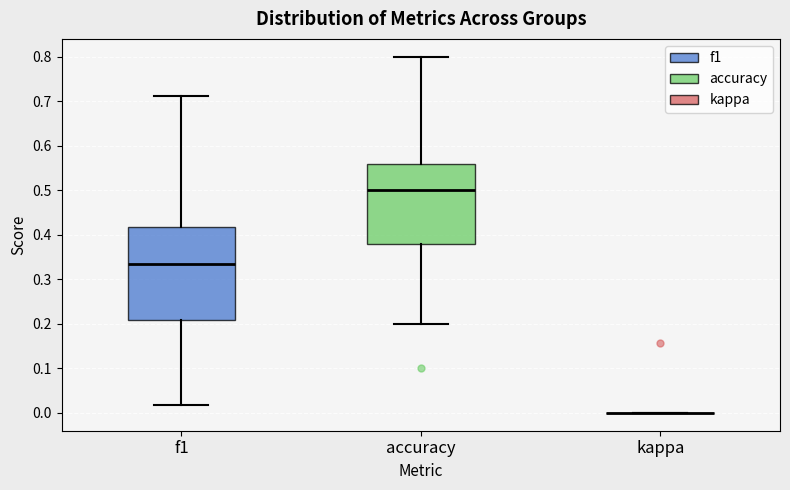

Reading left to right, transcribe this box plot: for each box, give where its median line is, the range the box spans, and where its two whiskers end, as read against the y-axis. The values are not printed on the chart, so give them approximately, as read against the axis.

f1: median 0.33, box 0.21 to 0.42, whiskers 0.02 to 0.71
accuracy: median 0.50, box 0.38 to 0.56, whiskers 0.20 to 0.80
kappa: box collapsed to a line at 0.00, whiskers 0.00 to 0.00